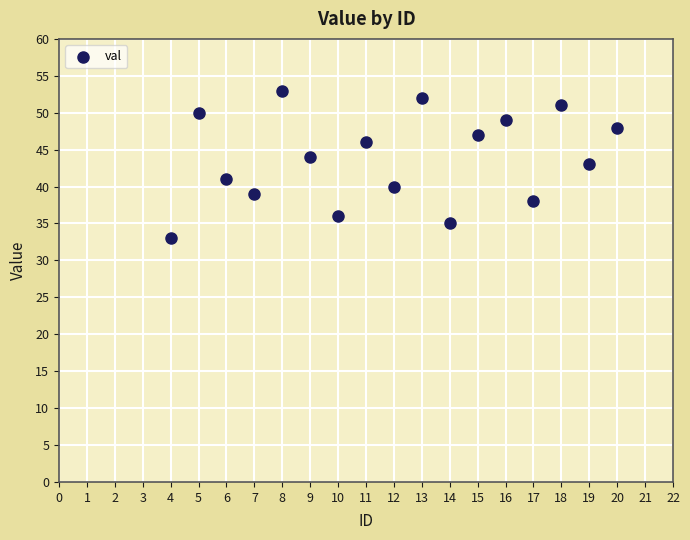

What is the range of X values (max minus min)?

16